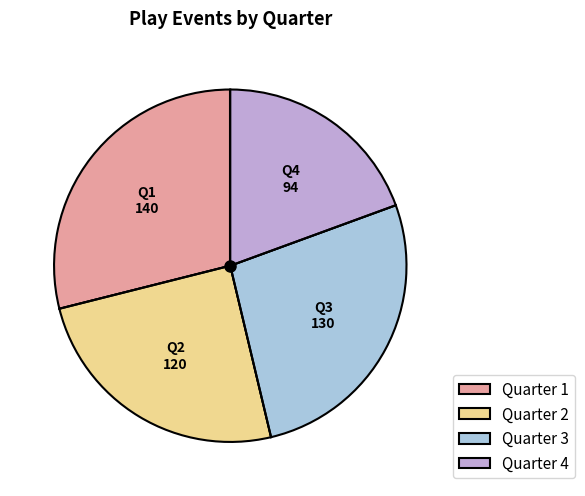

True or false: Quarter 4 accounts for 11% of the total.

False